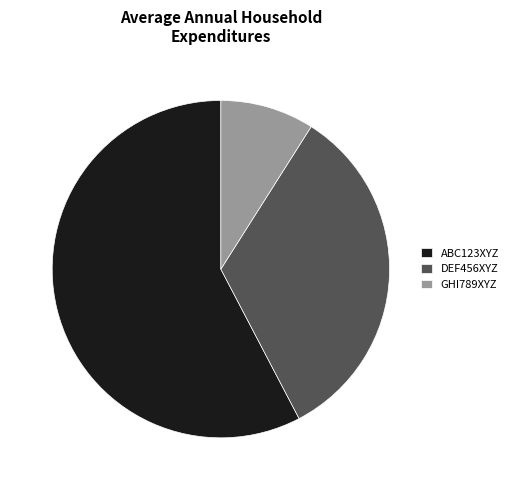

Between GHI789XYZ and ABC123XYZ, which is larger?

ABC123XYZ